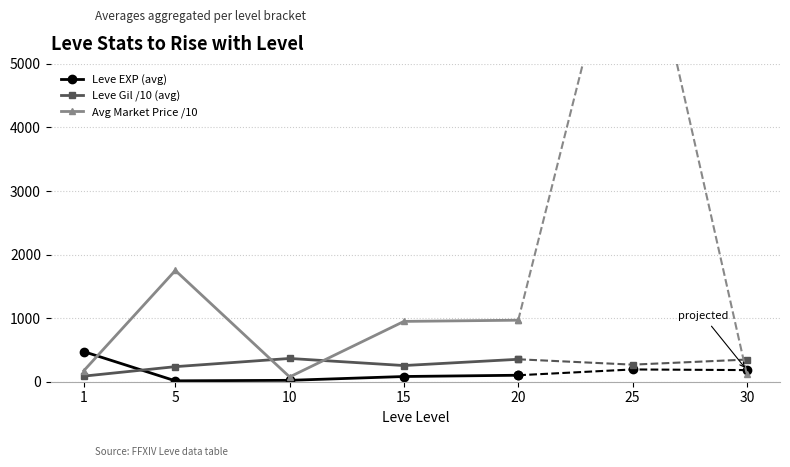

What is the total value across all series at 15?

1285.4